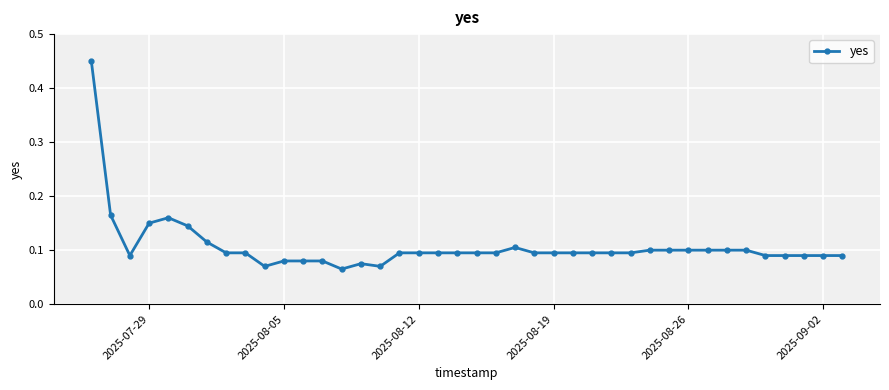

What is the difference between the maximum and second lowest values?

0.4